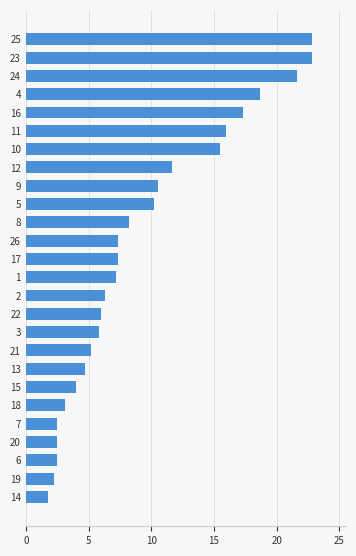

What is the ratio of the value at 10 to the value at 19?

6.8